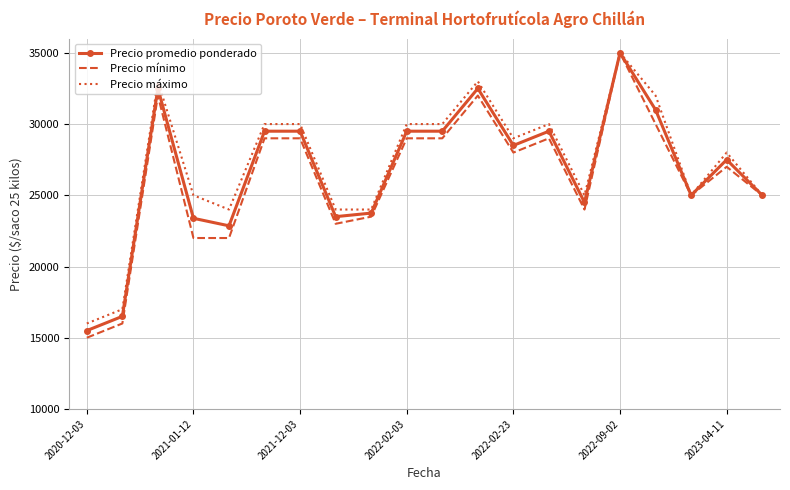

What is the maximum value for Precio promedio ponderado?

35000